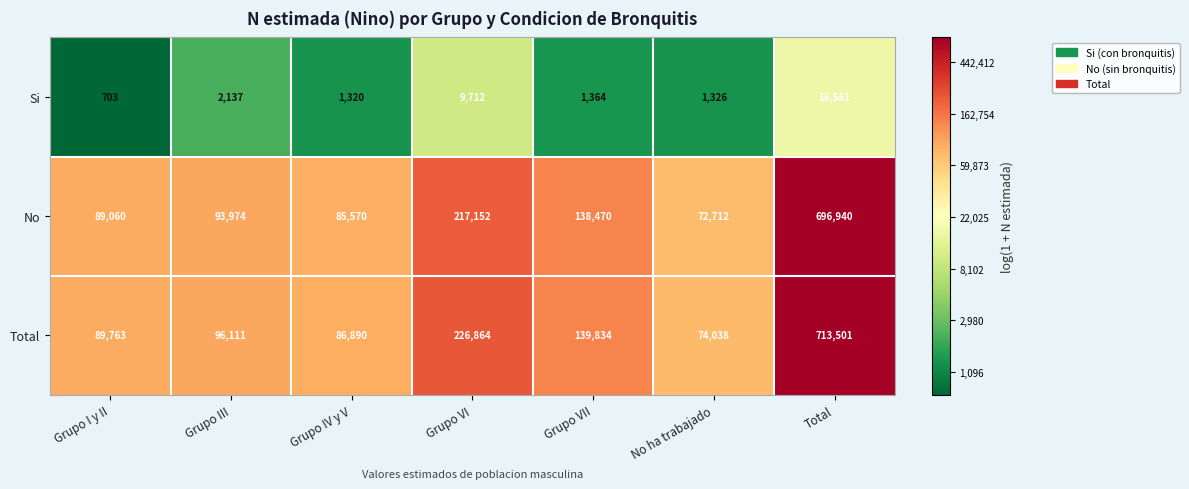

Which series has the widest spread of values?

Total